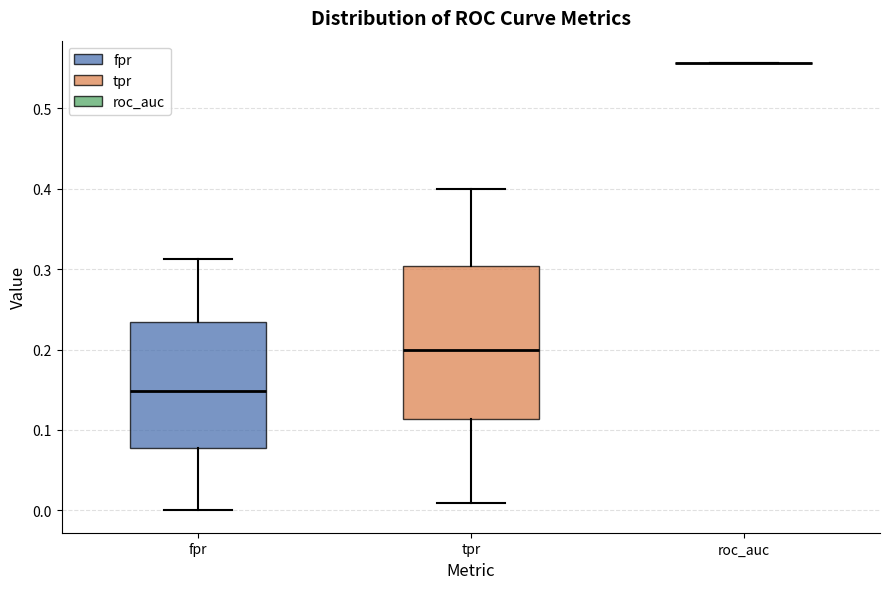

Which box is the tallest, from its lower edge to its upper edge?

tpr